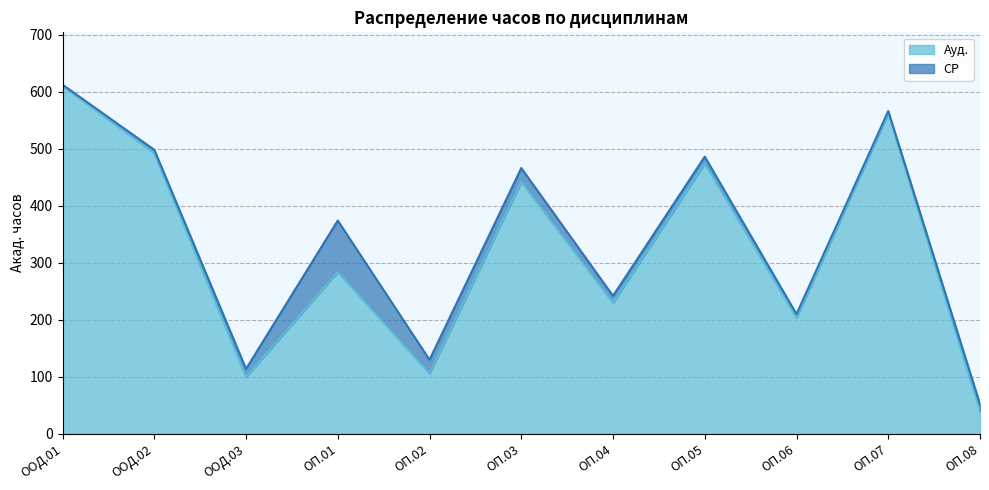

At which label is Ауд. closest to 325?

ОП.01